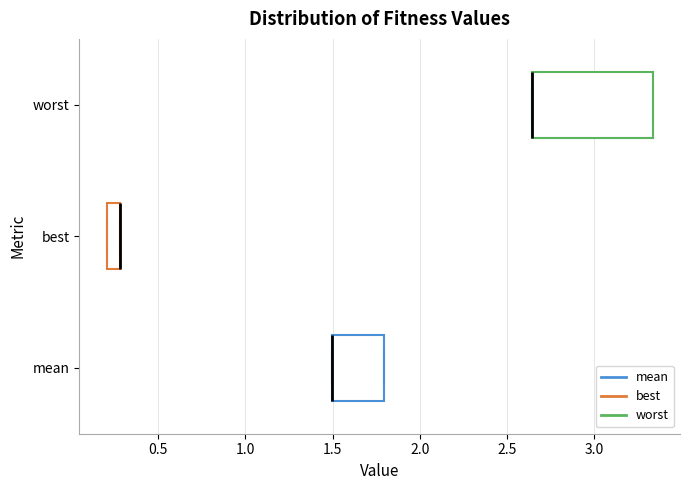

Comparing the boxes themselves (not the whiskers), which one is the widest?

worst